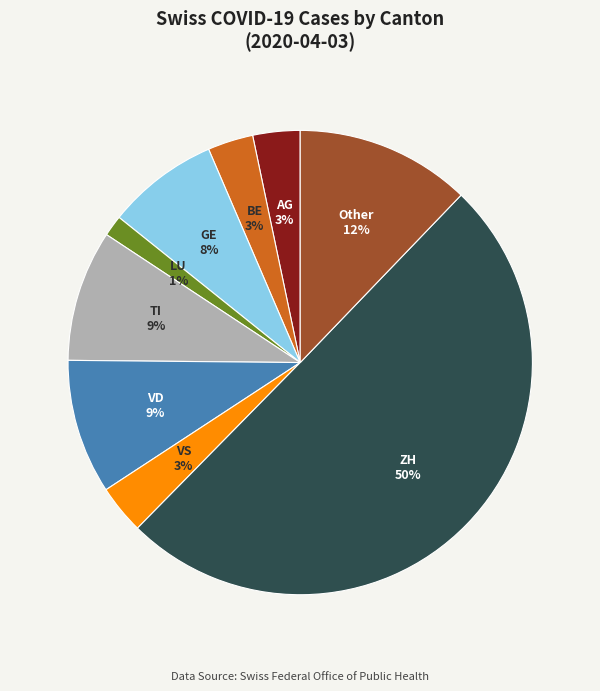

The AG slice represents 14% of the pie. True or false?

False